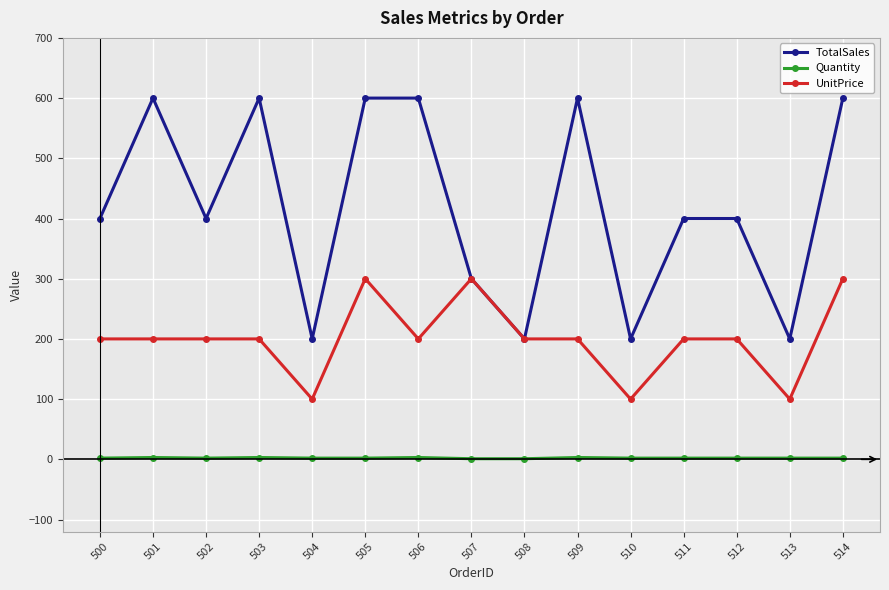

What is the value of the UnitPrice point at the 1st from the left?

200